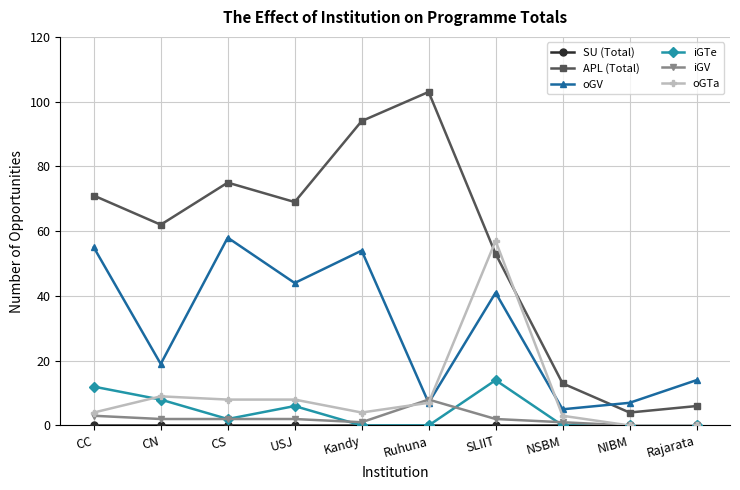

What is the greatest value displayed?

103